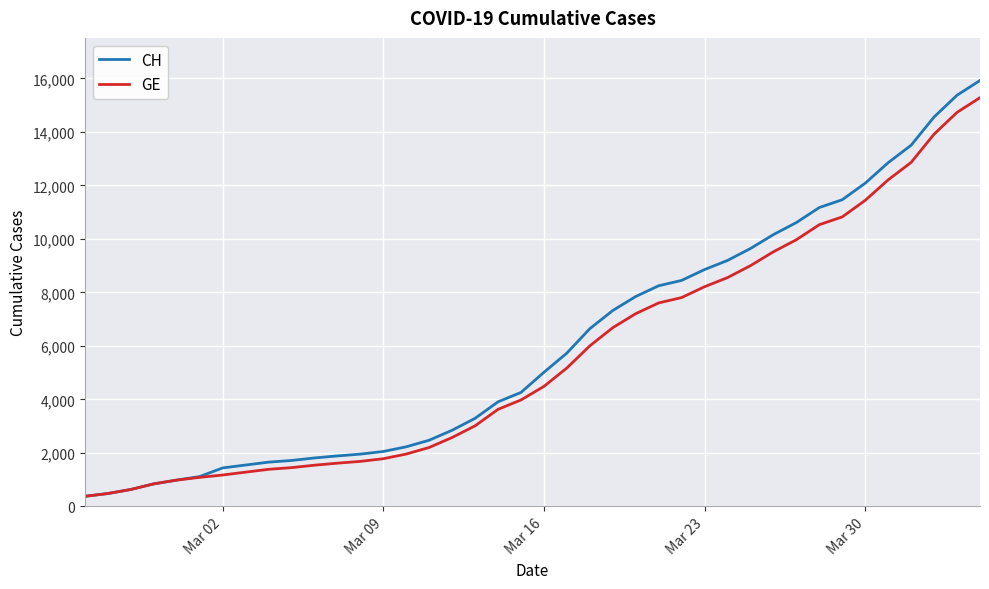

Rank the series by their maximum value, from lowest to highest.

GE, CH